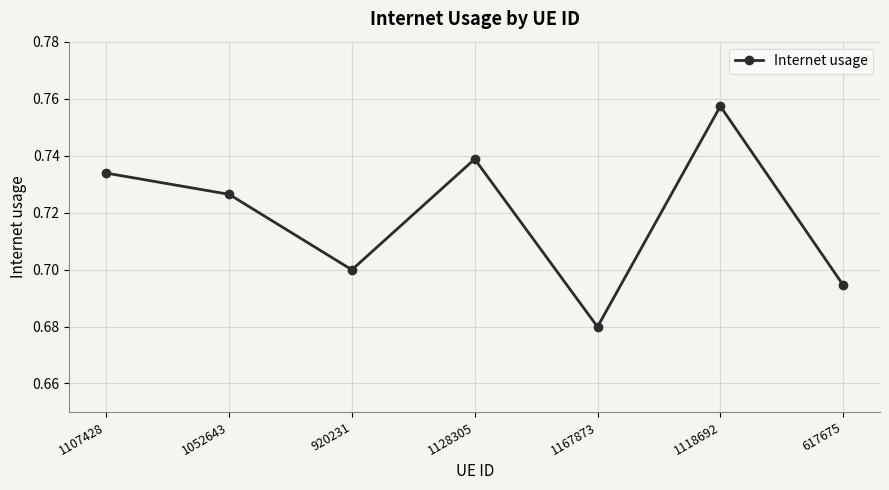

Between 1128305 and 1052643, which is larger?

1128305